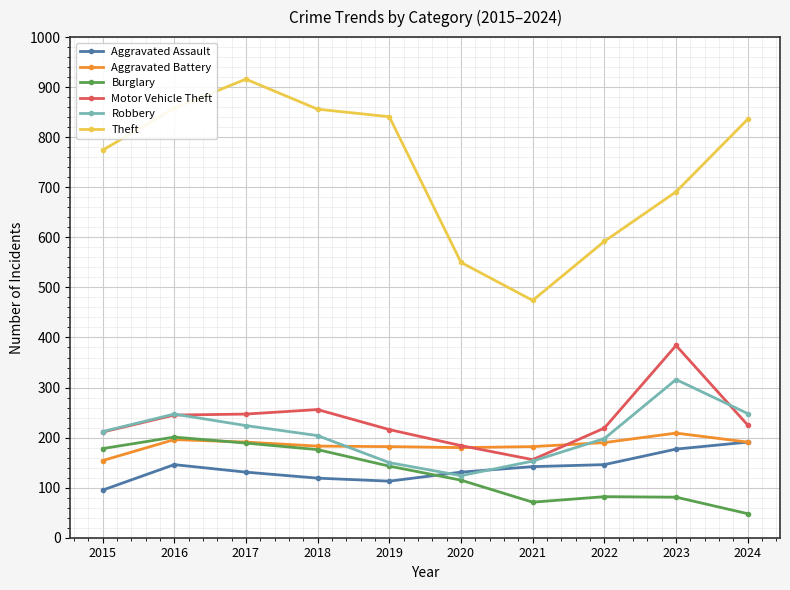

What are all the series names shown in the legend?

Aggravated Assault, Aggravated Battery, Burglary, Motor Vehicle Theft, Robbery, Theft